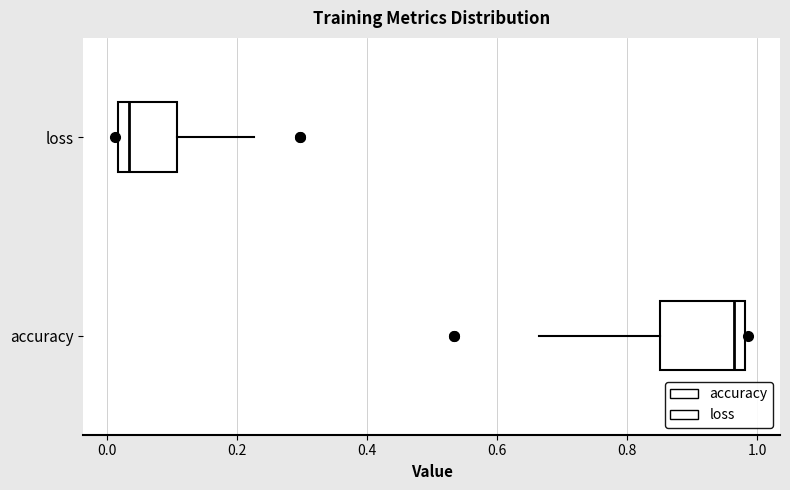

Which box's median line is the furthest to the left?

loss